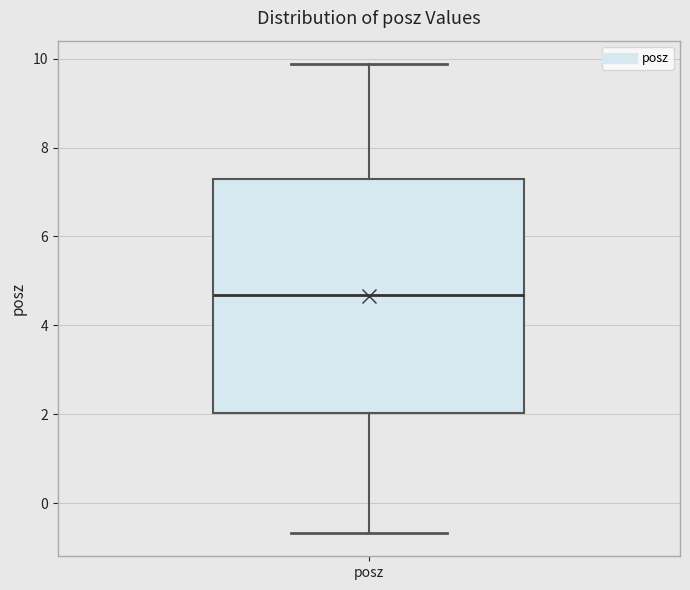

Transcribe this box plot: give where the median line is, the range the box spans, and where the two whiskers end, as read against the y-axis. The values are not printed on the chart, so give them approximately, as read against the axis.

median 4.6, box 2.0 to 7.2, whiskers -0.6 to 9.8